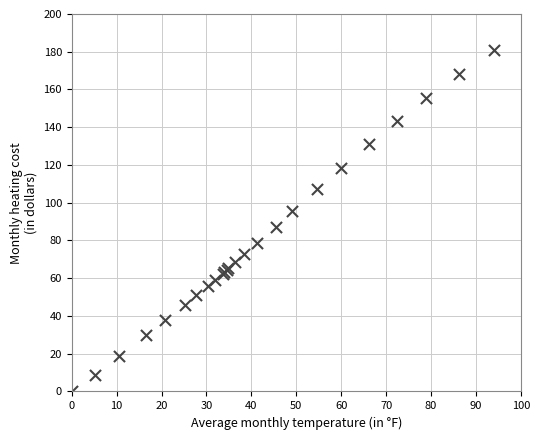

What Y value in the scatter plot is closest to 90?

87.1